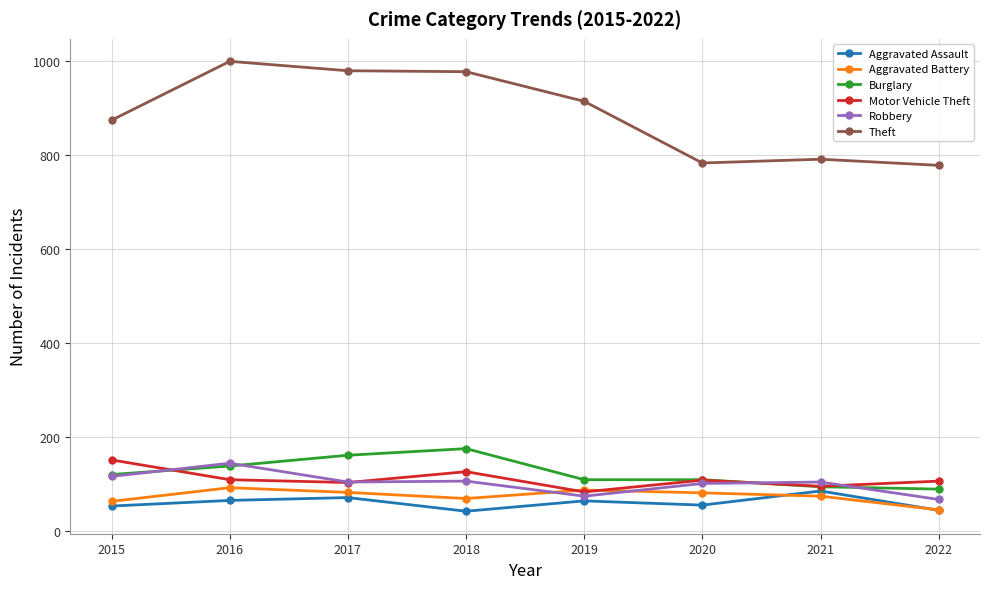

What is the sum of all Robbery values?

824